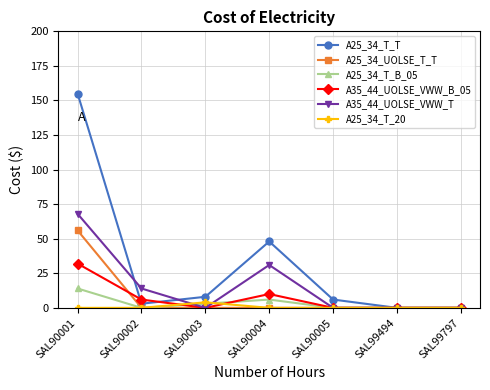

True or false: A25_34_T_T has more than 2 interior local peaks.

False